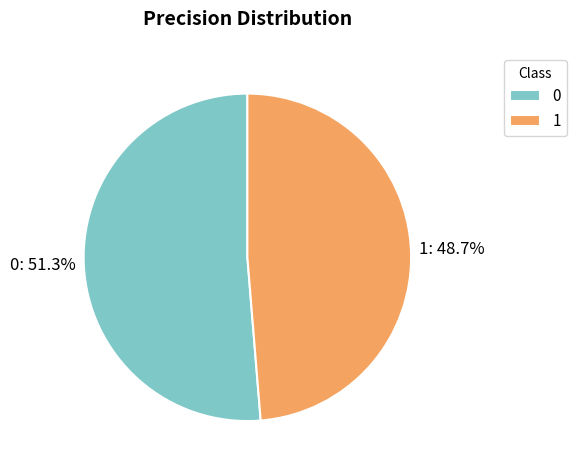

Is it true that 0 is 51% of the pie?

True